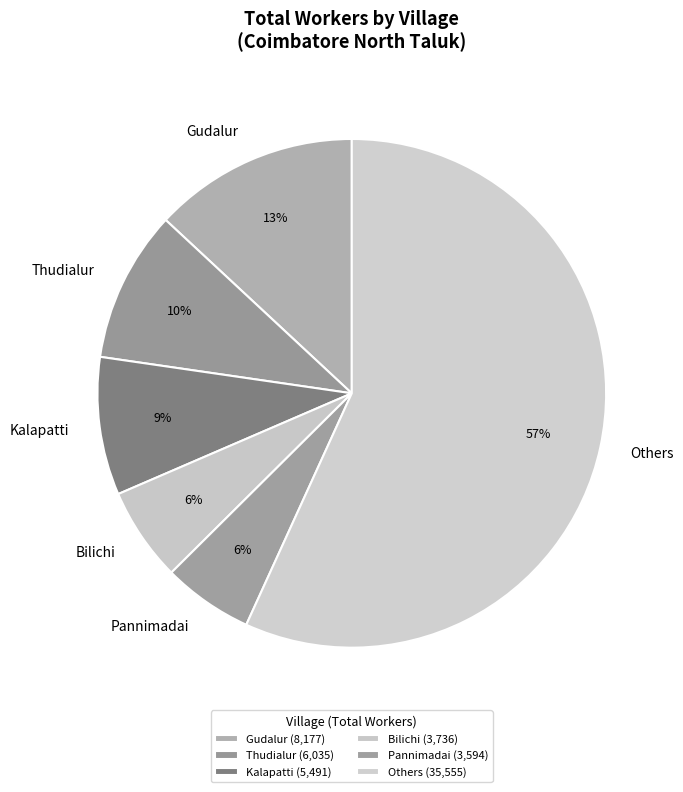

To the nearest percent, what is the difference between the Others and Thudialur slice percentages?

47%